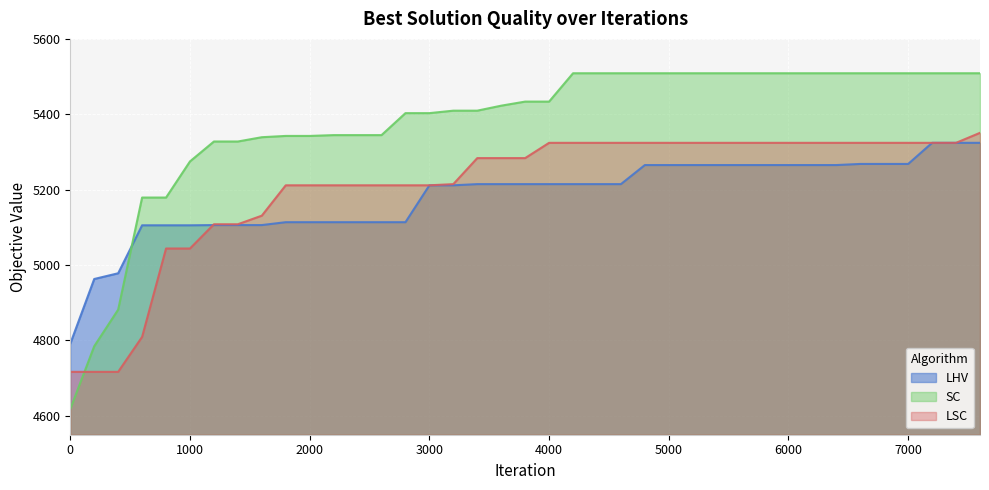

True or false: LHV and SC cross at least once.

True